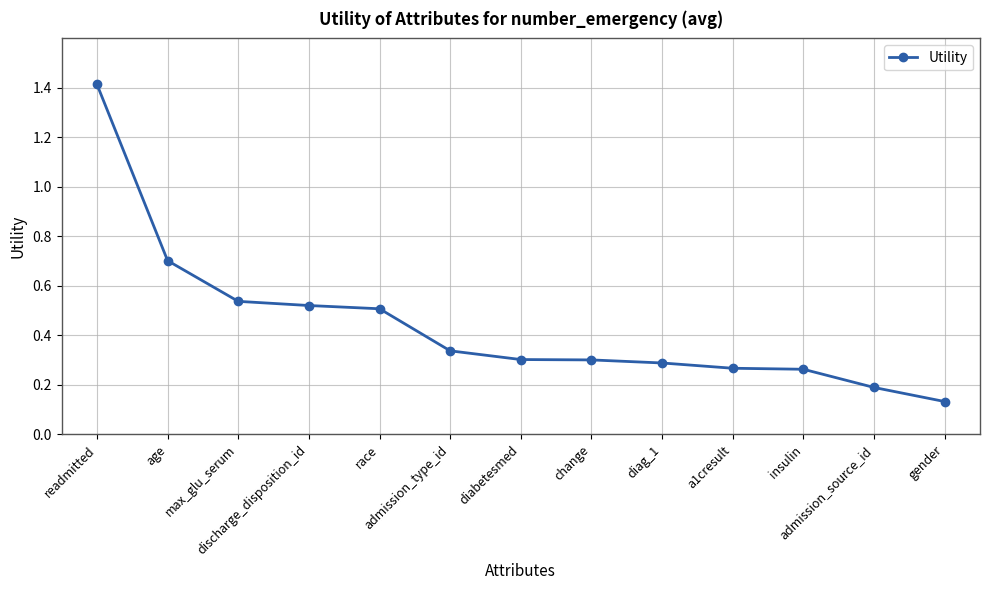

At which category does the chart reach its peak across all series?

readmitted